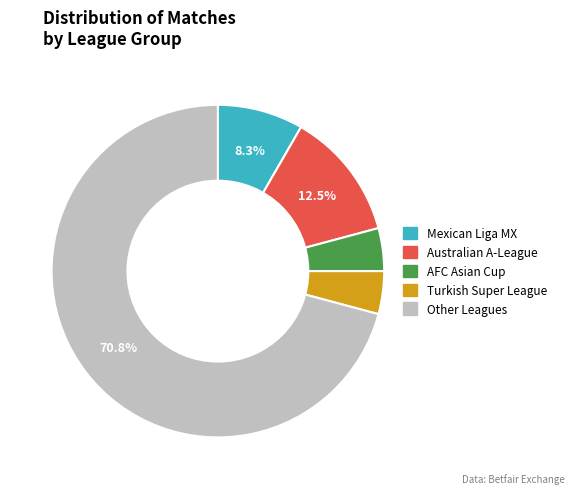

Do Other Leagues and AFC Asian Cup together represent more than half of the pie?

Yes